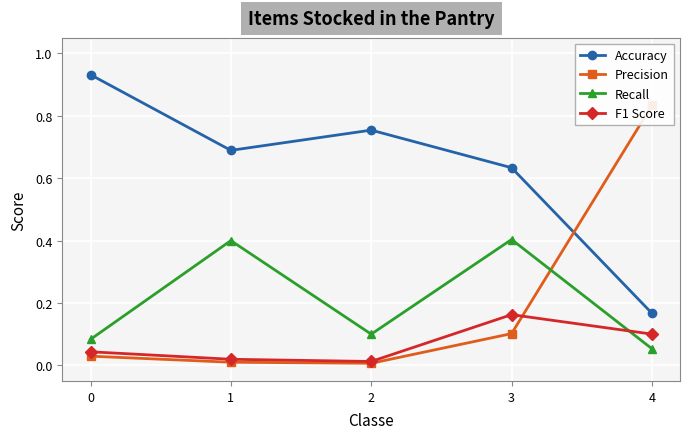

At which label is F1 Score closest to 0?

2